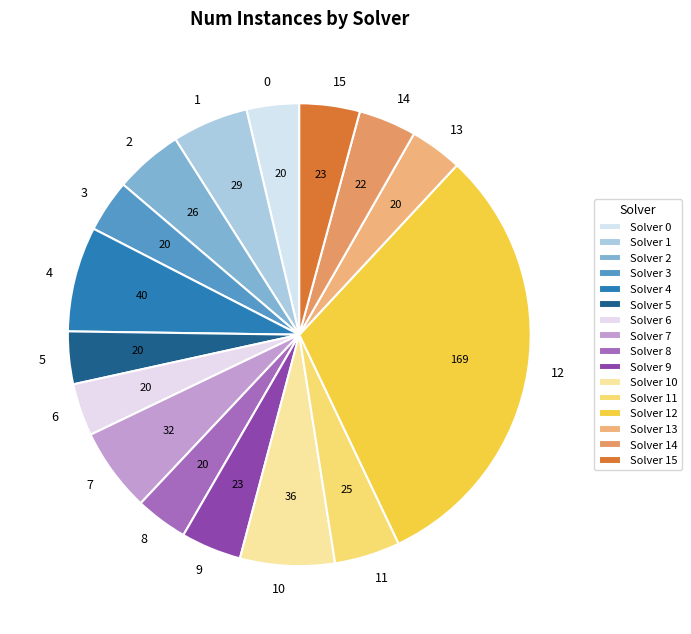

The 10 slice represents 1% of the pie. True or false?

False